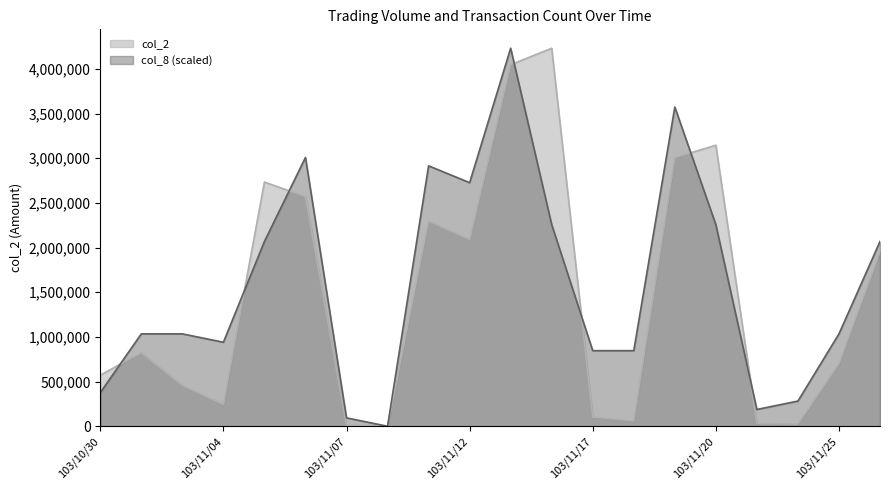

Where do col_8 and col_2 first cross each other?

103/10/30 and 103/10/31